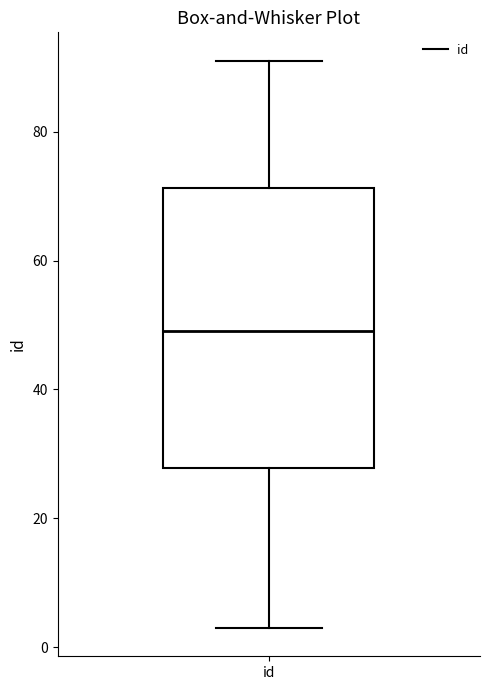

Read this box plot against the y-axis: the position of the median line, the range covered by the box, and the ends of both whiskers. The values are not printed on the chart, so give them approximately, as read against the axis.

median 50, box 28 to 72, whiskers 4 to 92